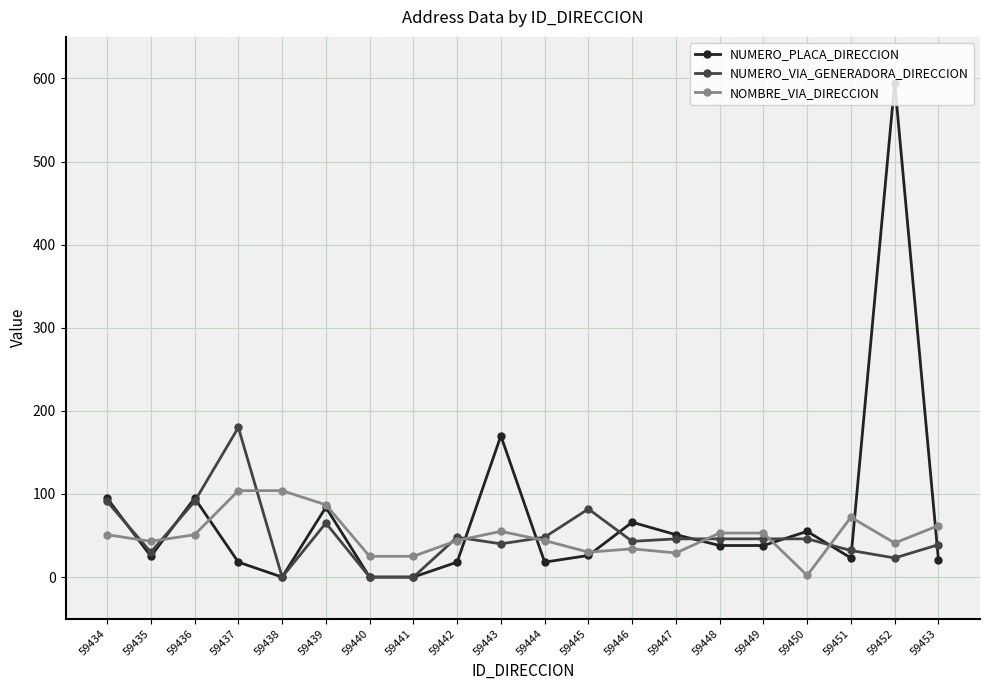

True or false: NOMBRE_VIA_DIRECCION and NUMERO_VIA_GENERADORA_DIRECCION cross at least once.

True